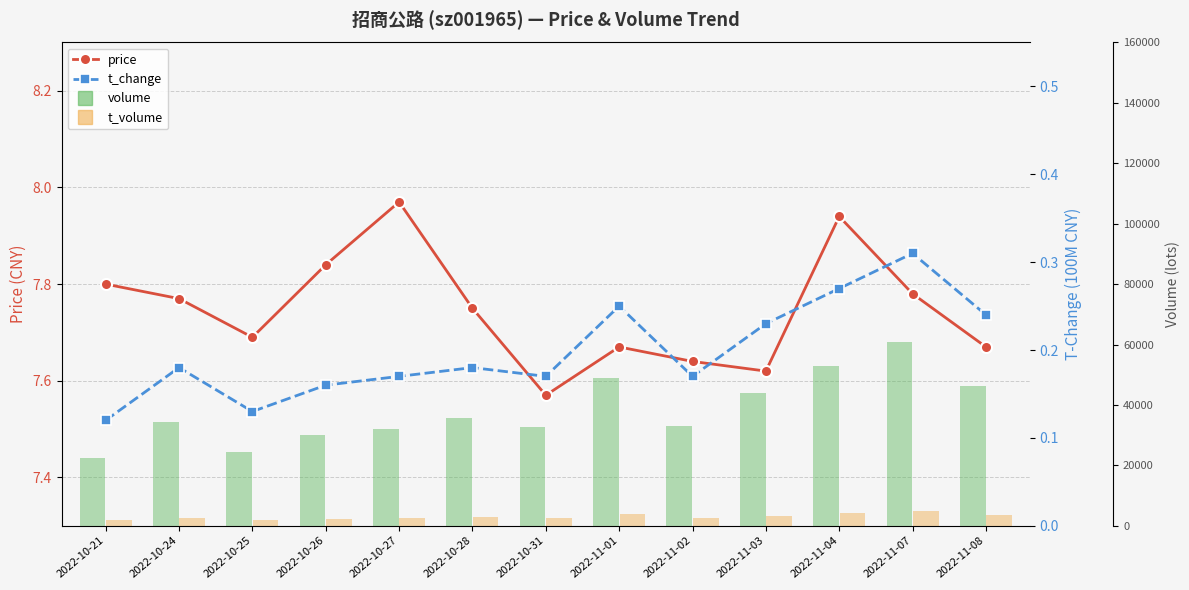

Which category has the highest value across all series?

2022-11-07